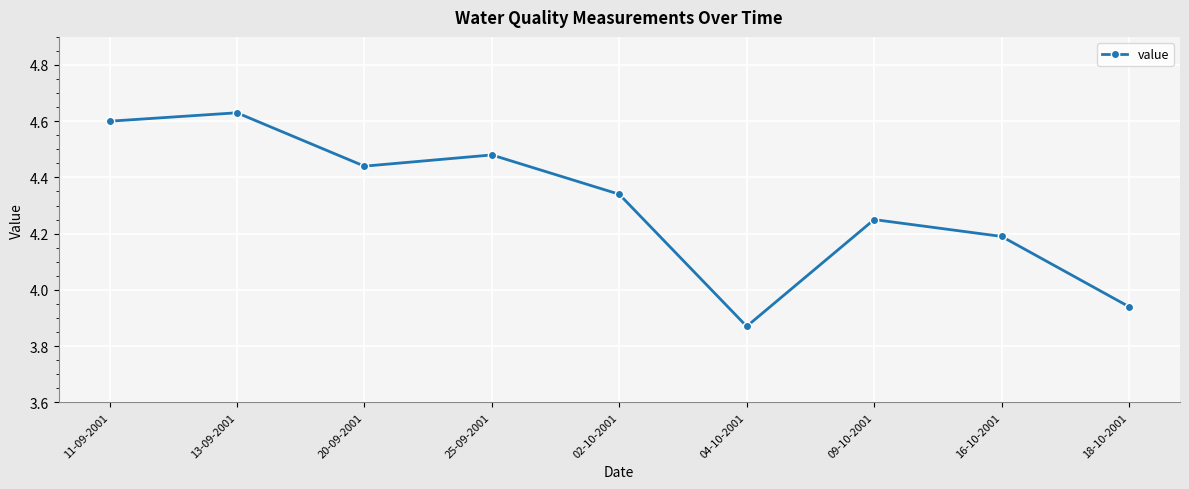

Does the chart display data point markers on the line(s)?

Yes